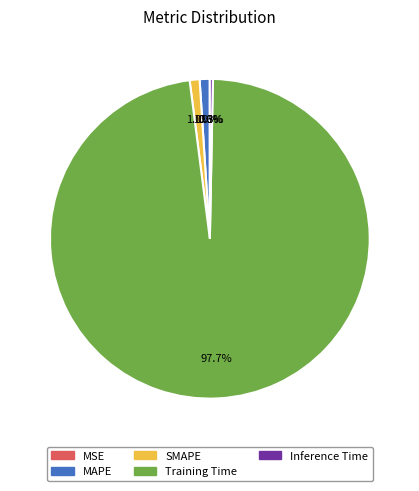

Is it true that Training Time is 92% of the pie?

False